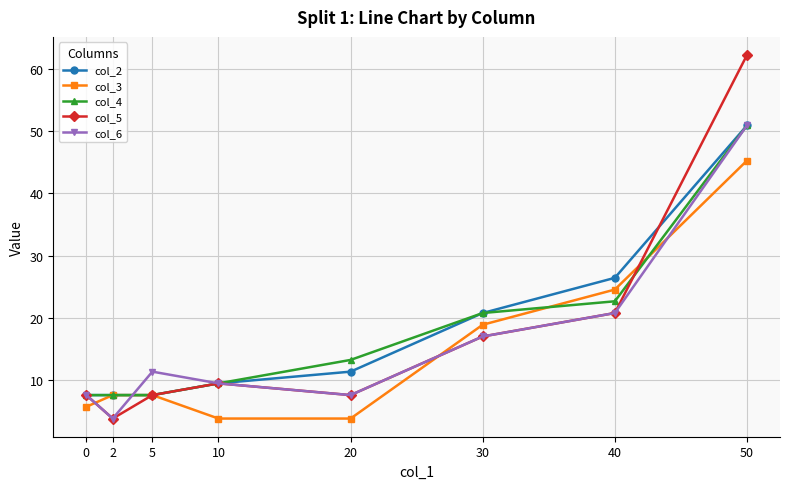

What is the average value of the col_3 series?

14.6